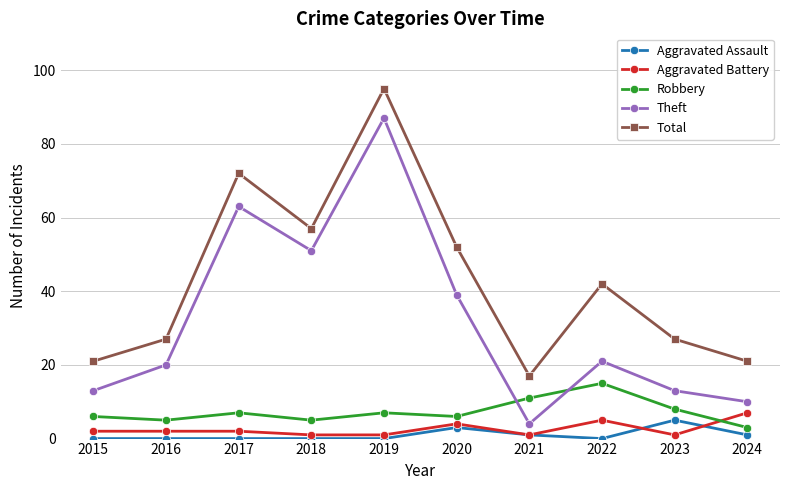

What are all the series names shown in the legend?

Aggravated Assault, Aggravated Battery, Robbery, Theft, Total